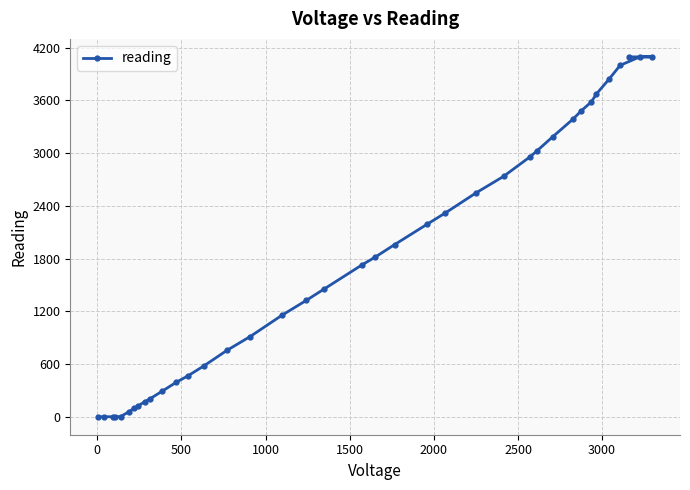

What is the greatest value displayed?

4095